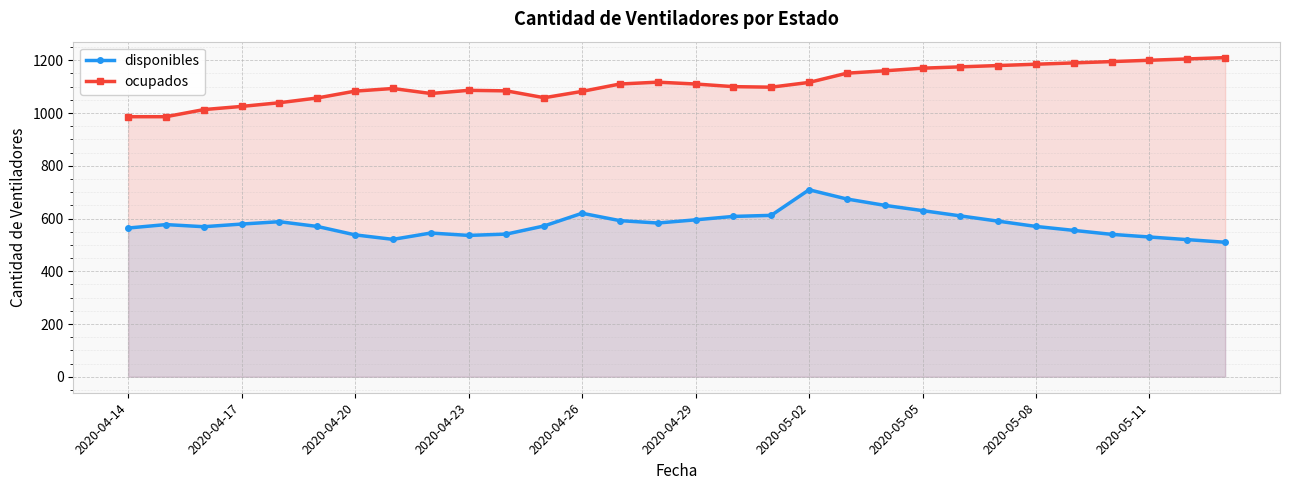

What is the label of the 1st point from the left?

2020-04-14